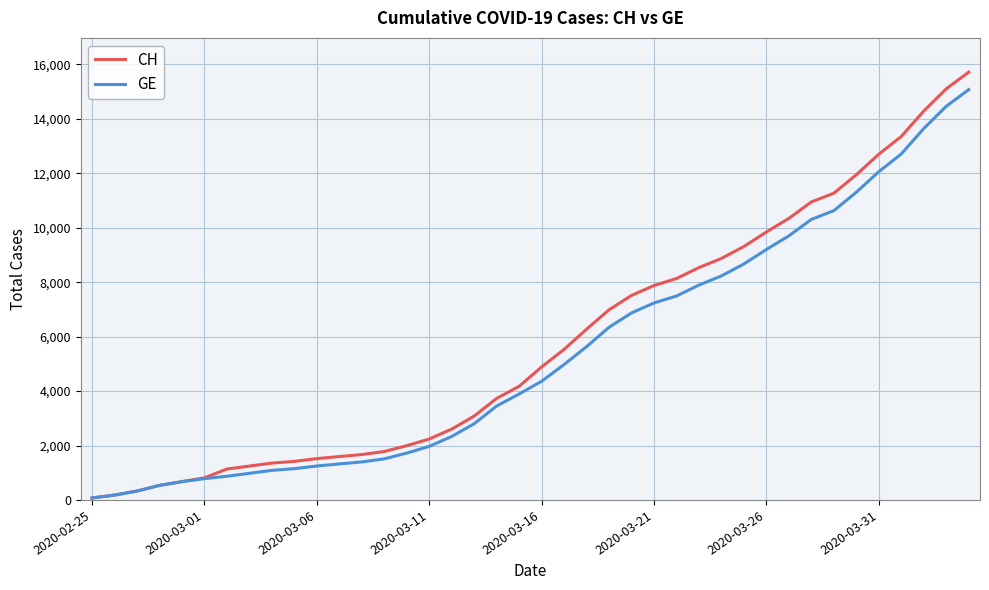

What is the maximum value shown in the chart?

15719